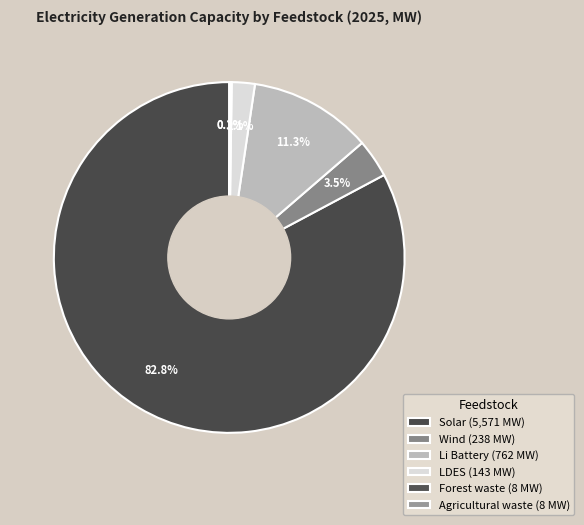

To the nearest percent, what is the combined percentage of LDES and Li Battery?

13%